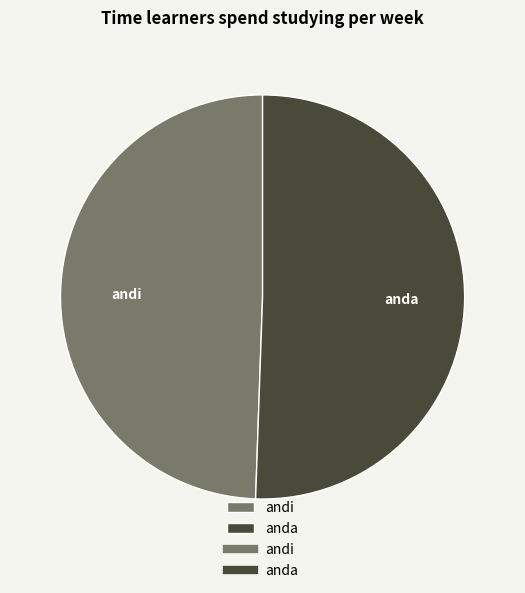

Do anda and andi together represent more than half of the pie?

Yes